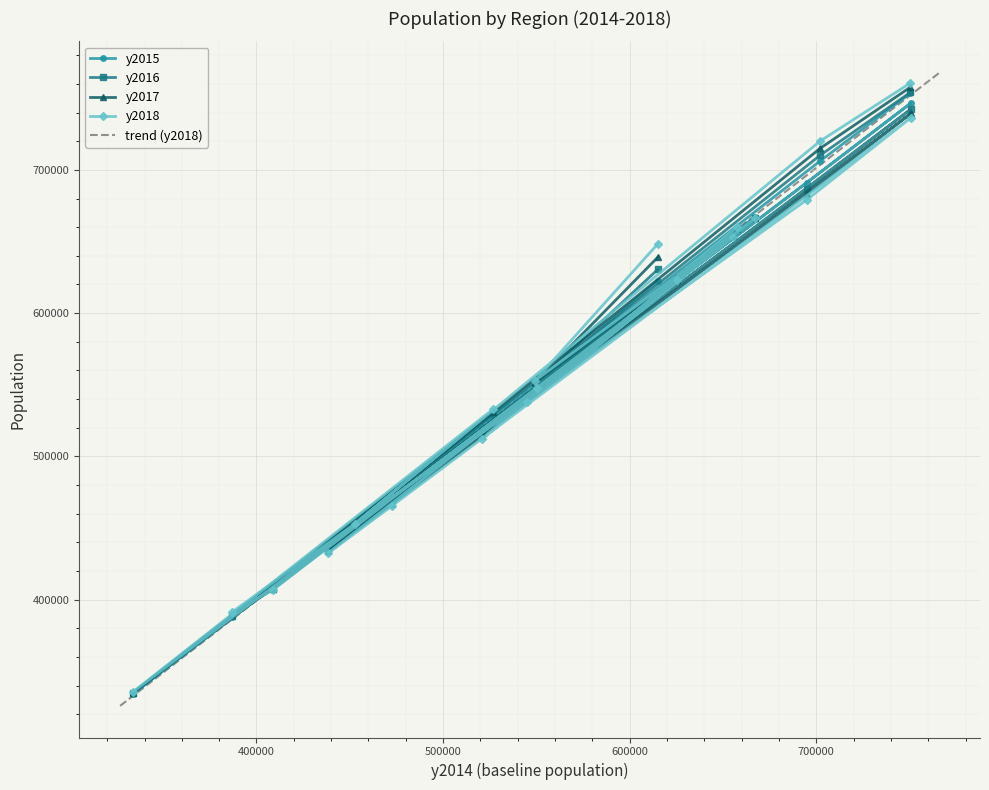

What is the minimum value for y2015?

334053